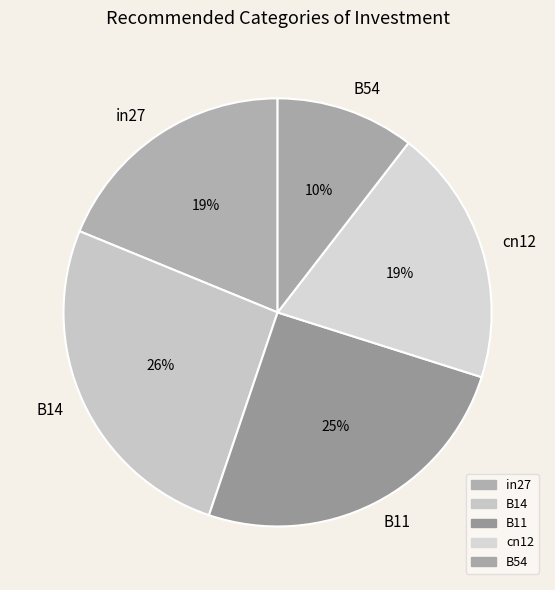

True or false: B54 accounts for 10% of the total.

True